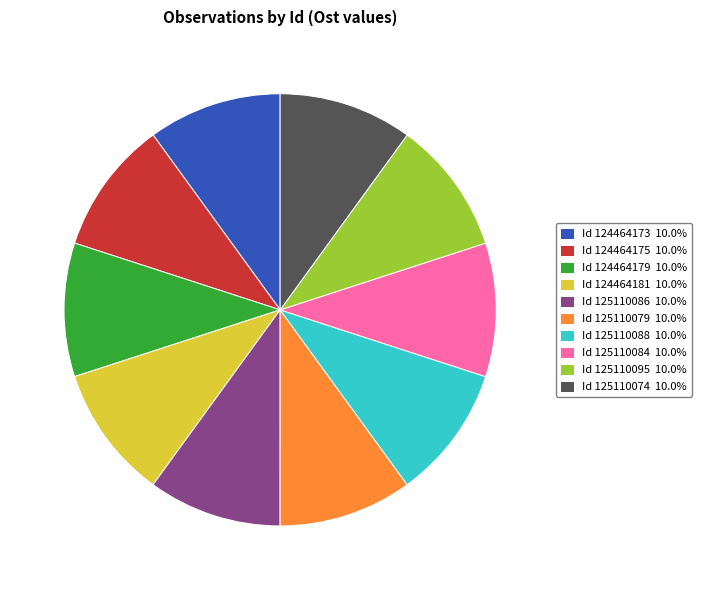

Is there a majority slice in this chart?

No